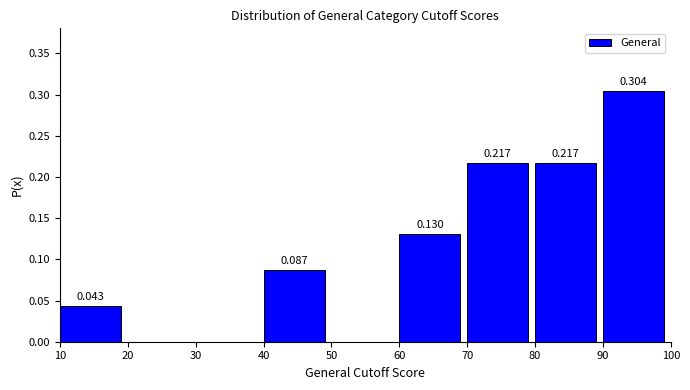

Which range on the x-axis has the tallest bar?

90 to 100